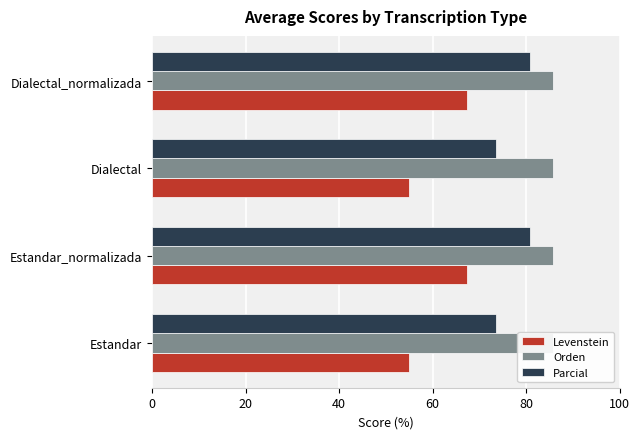

Reading left to right, transcribe all the data shown in this chart.

Levenstein: 55.0	67.5	55.0	67.5
Orden: 0.2	0.2	0.2	0.2
Parcial: 73.6	80.8	73.6	80.8